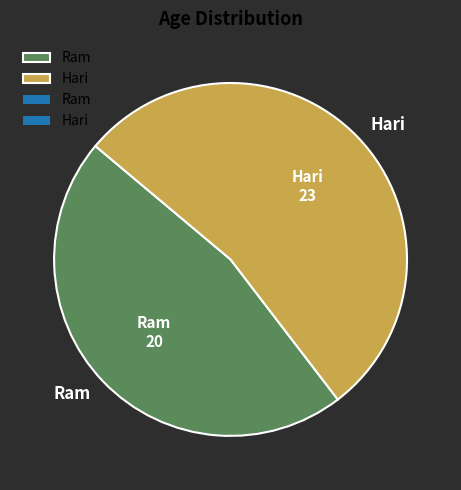

Is there any slice that represents more than half of the pie?

Yes